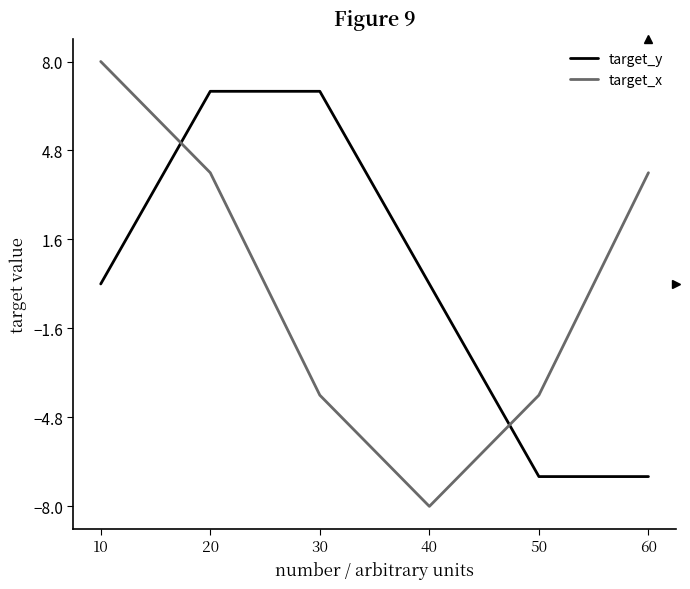

Which series has the widest spread of values?

target_x